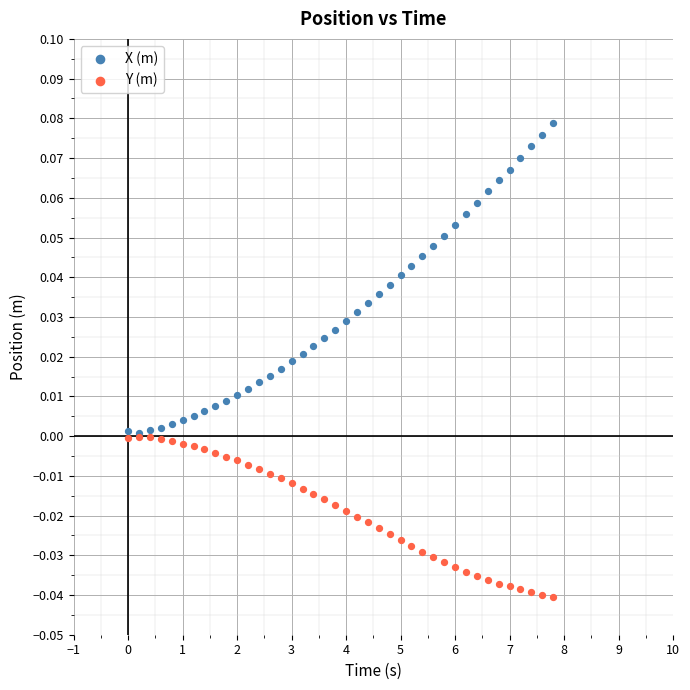

What are all the series names shown in the legend?

X (m), Y (m)